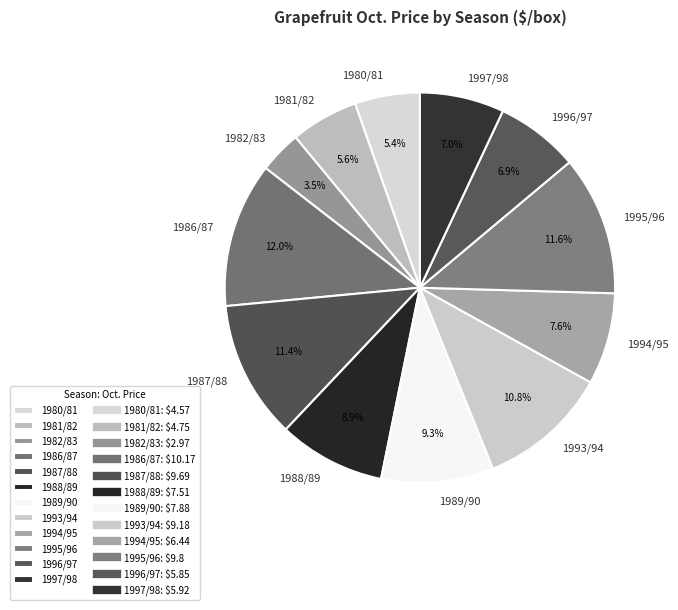

To the nearest percent, what percentage of the pie is 1997/98?

7%